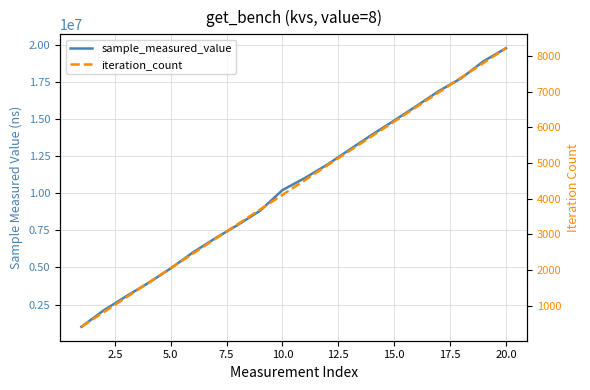

True or false: sample_measured_value and iteration_count cross at least once.

False